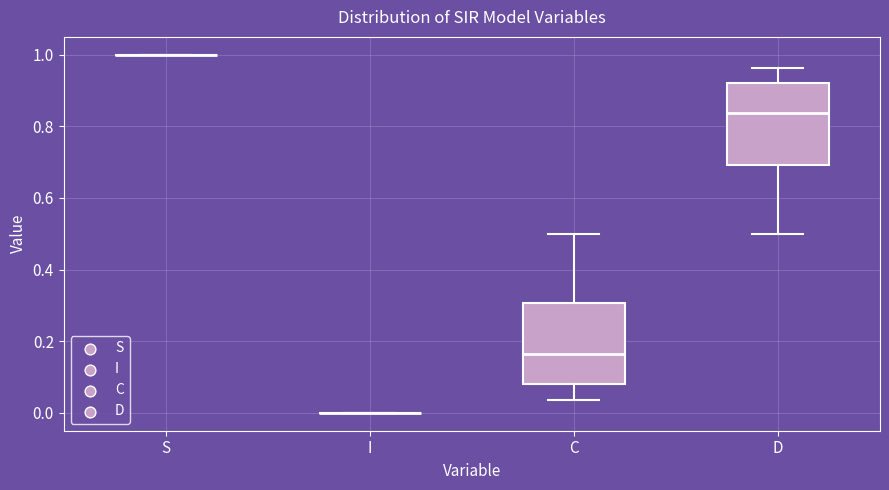

Reading left to right, read every box against the y-axis: the position of its median line, the range the box covers, and the ends of its whiskers. The values are not printed on the chart, so give them approximately, as read against the axis.

S: box collapsed to a line at 1.00, whiskers 1.00 to 1.00
I: box collapsed to a line at 0.00, whiskers 0.00 to 0.00
C: median 0.16, box 0.08 to 0.30, whiskers 0.04 to 0.50
D: median 0.84, box 0.70 to 0.92, whiskers 0.50 to 0.96